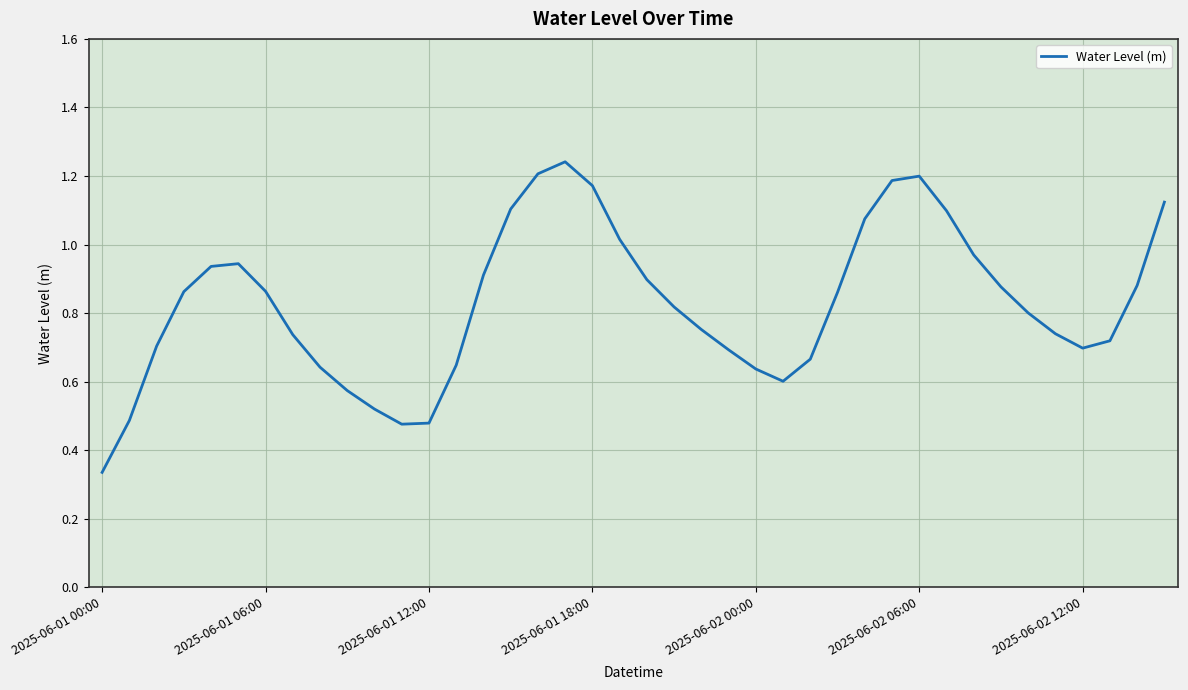

How many lines are shown in the chart?

1